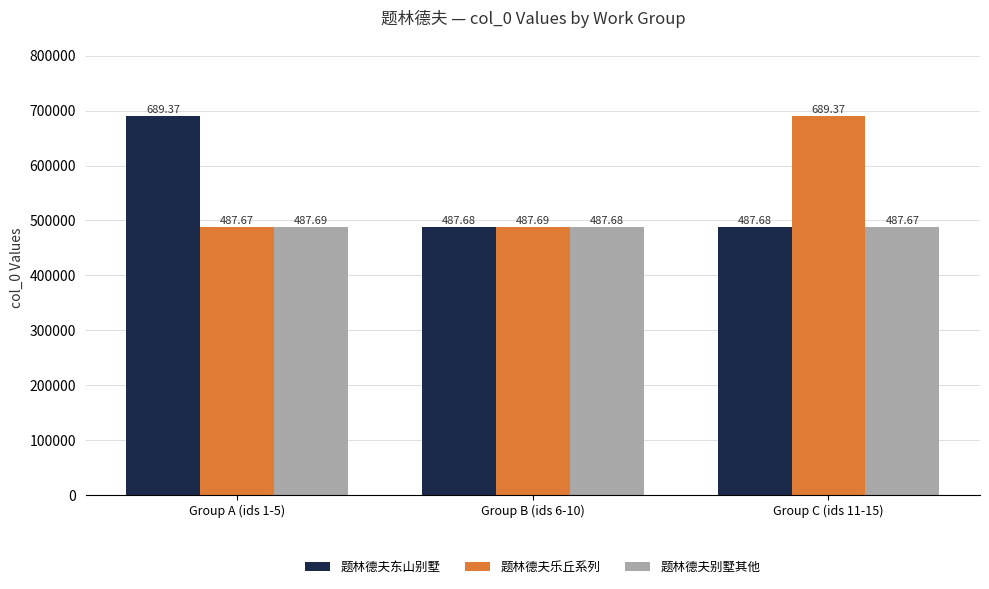

What are all the series names shown in the legend?

题林德夫东山别墅, 题林德夫乐丘系列, 题林德夫别墅其他